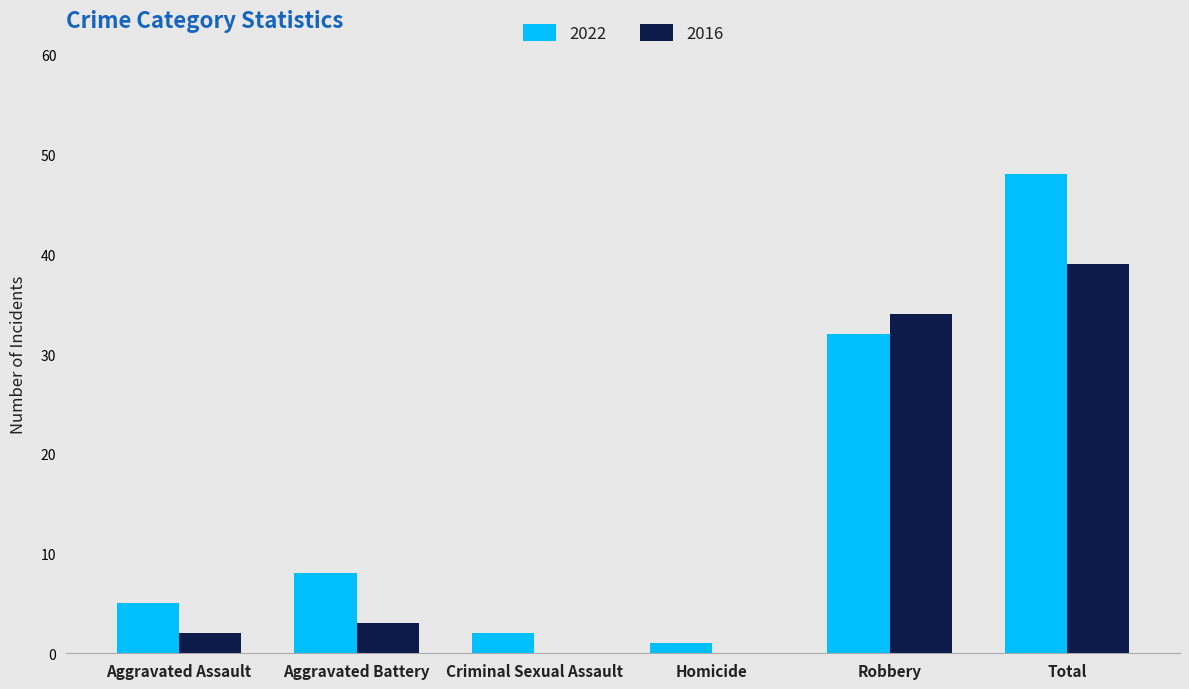

What is the sum of all 2016 values?

78